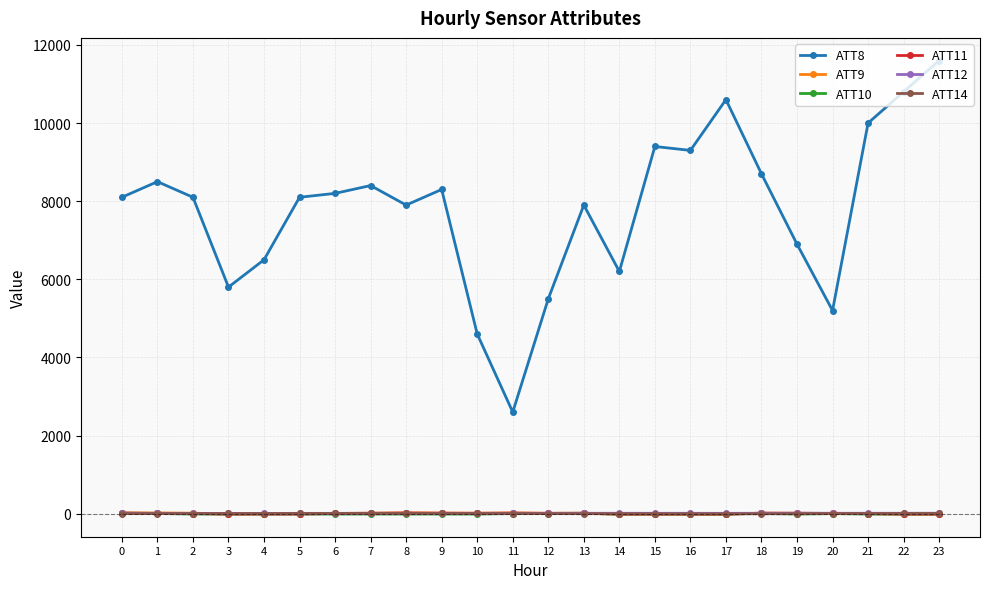

True or false: ATT10 has more than 0 interior local peaks.

True